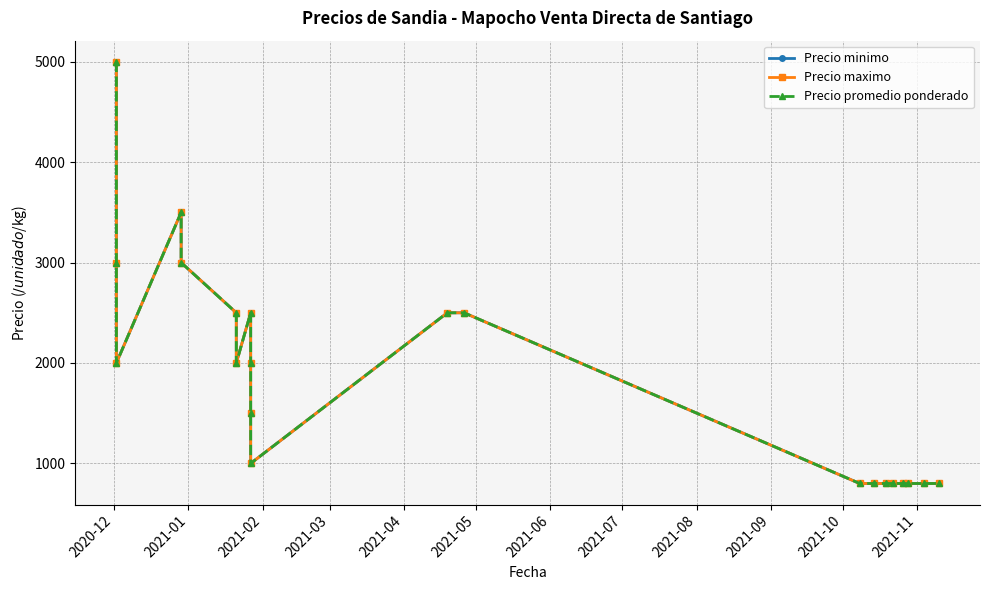

Reading right to left, extract all data points from this chart.

Precio minimo: 800	800	800	800	800	800	800	800	2500	2500	1000	1500	2000	2500	2000	2500	3000	3500	2000	3000	5000
Precio maximo: 800	800	800	800	800	800	800	800	2500	2500	1000	1500	2000	2500	2000	2500	3000	3500	2000	3000	5000
Precio promedio ponderado: 800	800	800	800	800	800	800	800	2500	2500	1000	1500	2000	2500	2000	2500	3000	3500	2000	3000	5000